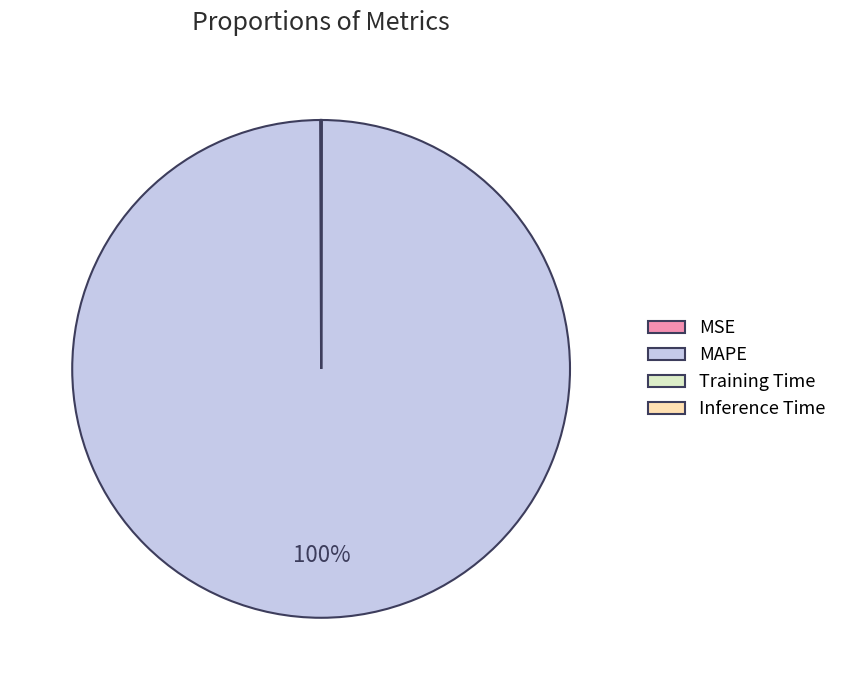

To the nearest percent, what is the average slice percentage?

25%